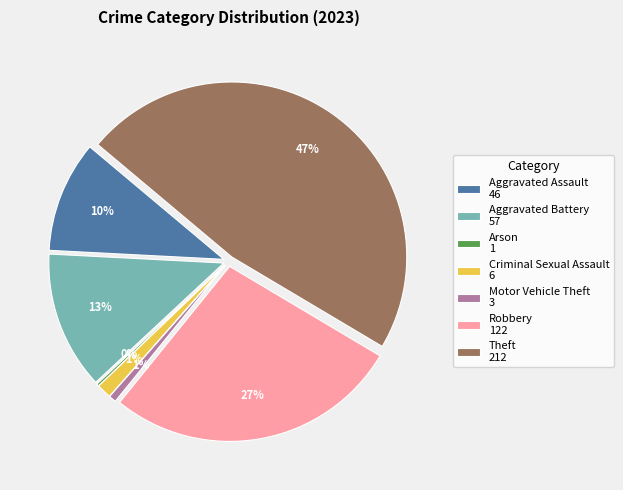

Count the number of slices in the pie.

7